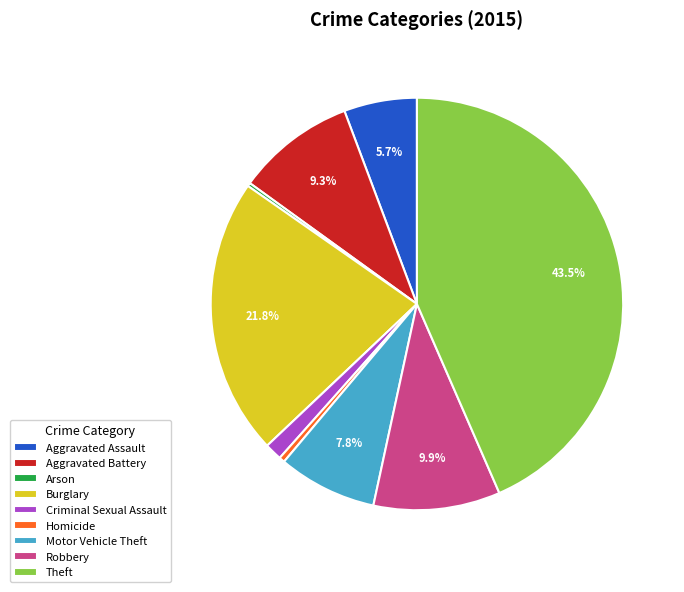

Does any single category account for the majority?

No